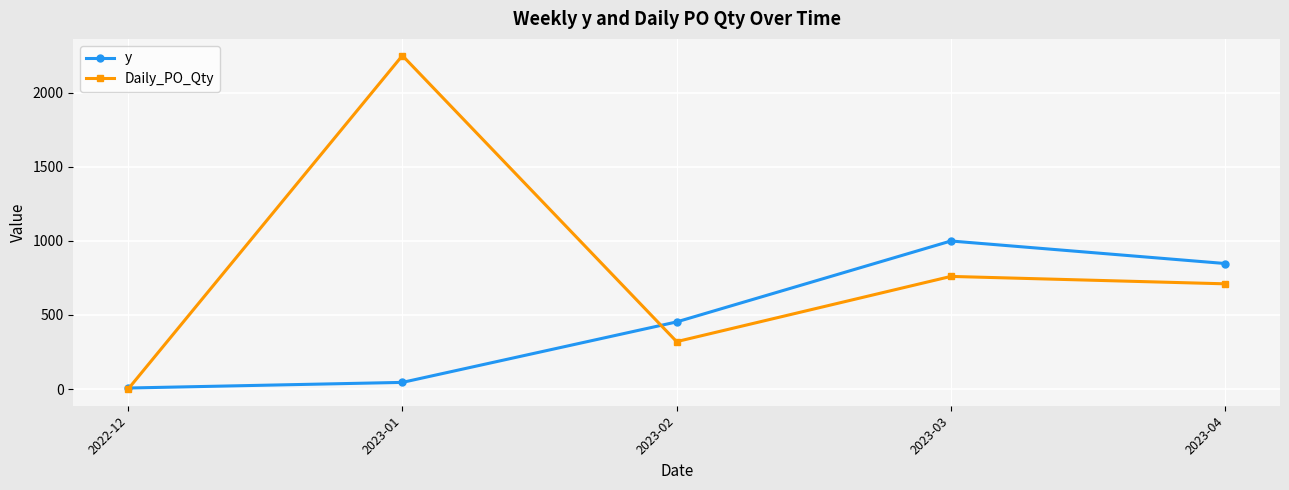

Which category has the lowest value across all series?

2022-12